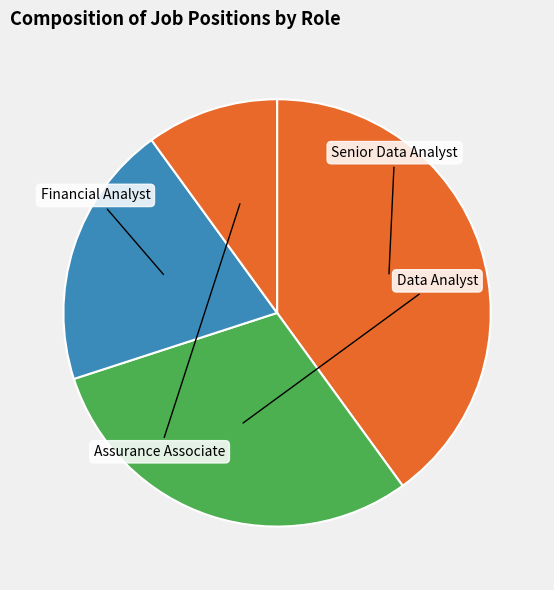

Approximately how many times larger is the value at Assurance Associate compared to Financial Analyst?

0.5